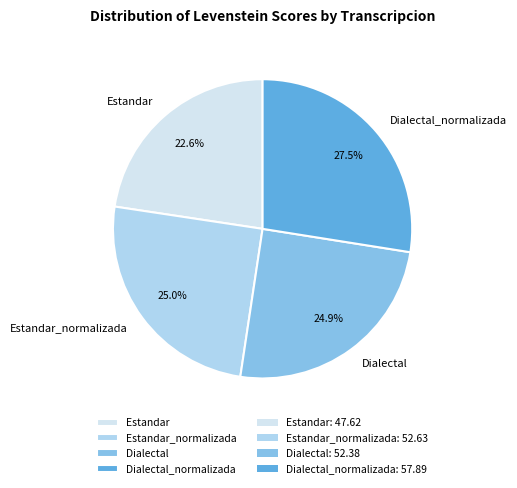

Is there any slice that represents more than half of the pie?

No